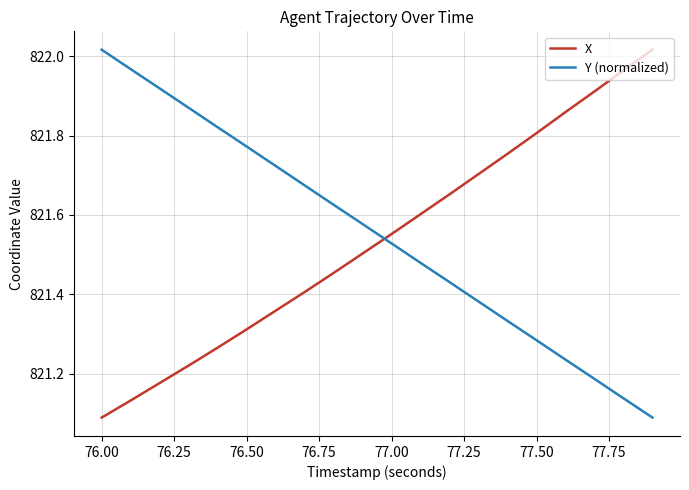

After their last crossing, which series has the higher values: Y (normalized) or X?

X